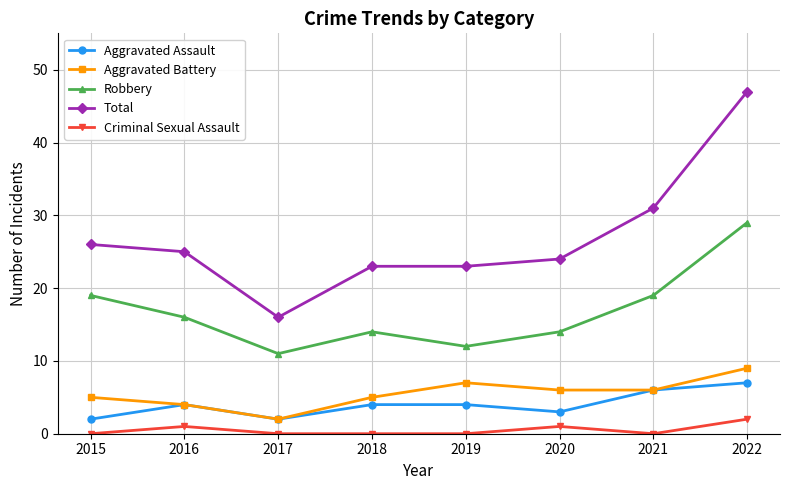

Between 2021 and 2022, which series saw the biggest shift?

Total